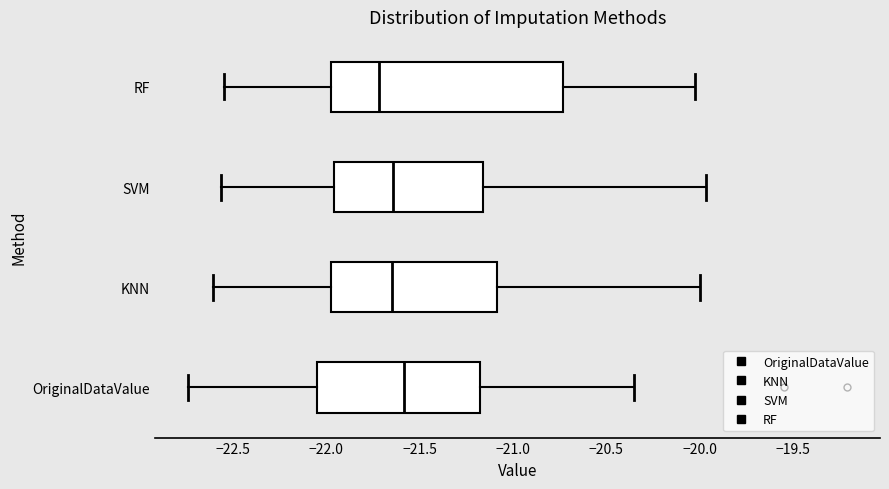

Which box's median line is the furthest to the right?

OriginalDataValue